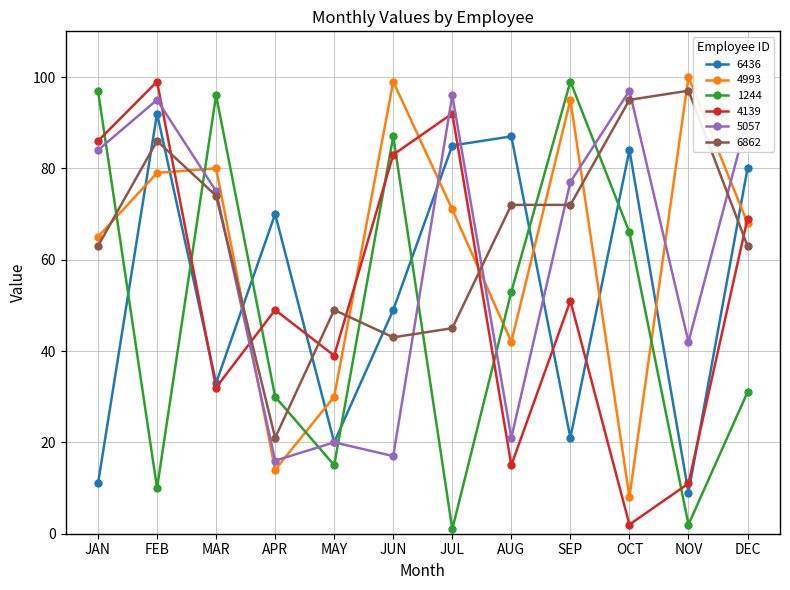

What is the maximum value for 6436?

92